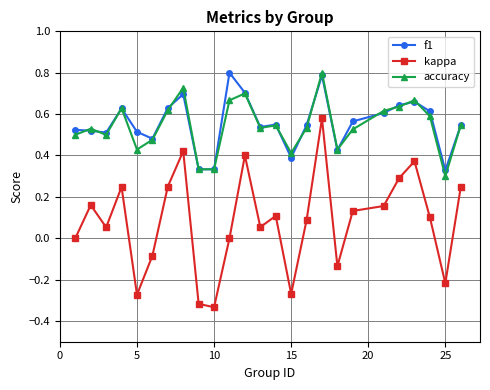

Which series has the largest range (max minus min)?

kappa